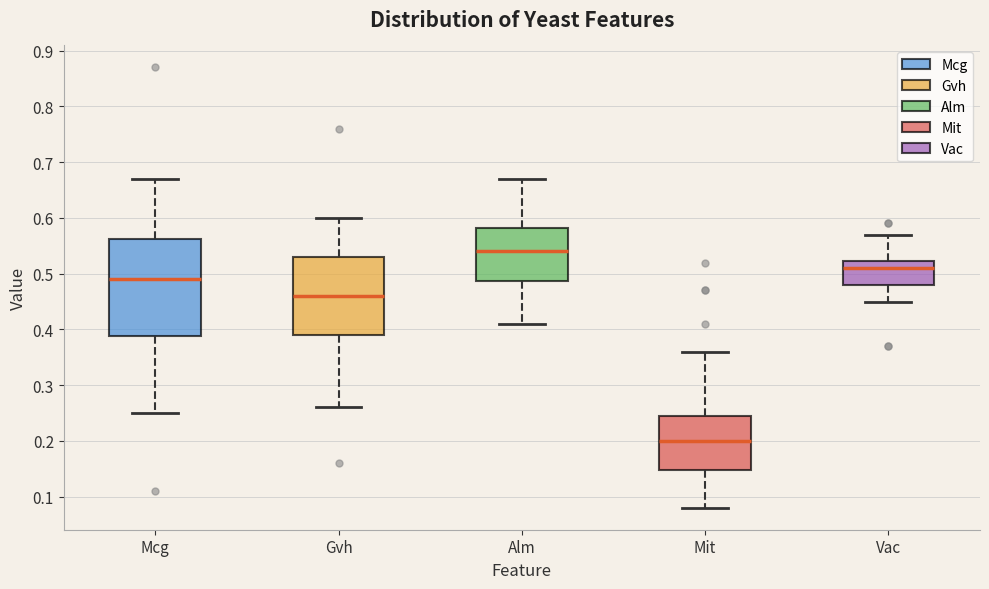

Reading left to right, read every box against the y-axis: the position of its median line, the range the box covers, and the ends of its whiskers. The values are not printed on the chart, so give them approximately, as read against the axis.

Mcg: median 0.49, box 0.39 to 0.56, whiskers 0.25 to 0.67
Gvh: median 0.46, box 0.39 to 0.53, whiskers 0.26 to 0.60
Alm: median 0.54, box 0.49 to 0.58, whiskers 0.41 to 0.67
Mit: median 0.20, box 0.15 to 0.25, whiskers 0.08 to 0.36
Vac: median 0.51, box 0.48 to 0.52, whiskers 0.45 to 0.57